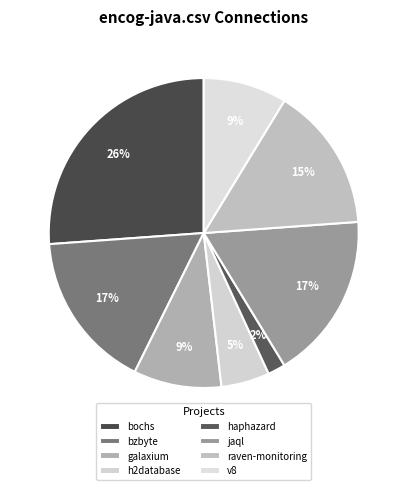

Count the number of slices in the pie.

8